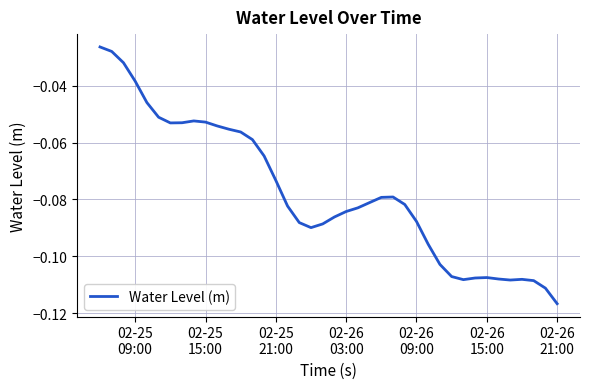

Does the chart display data point markers on the line(s)?

No